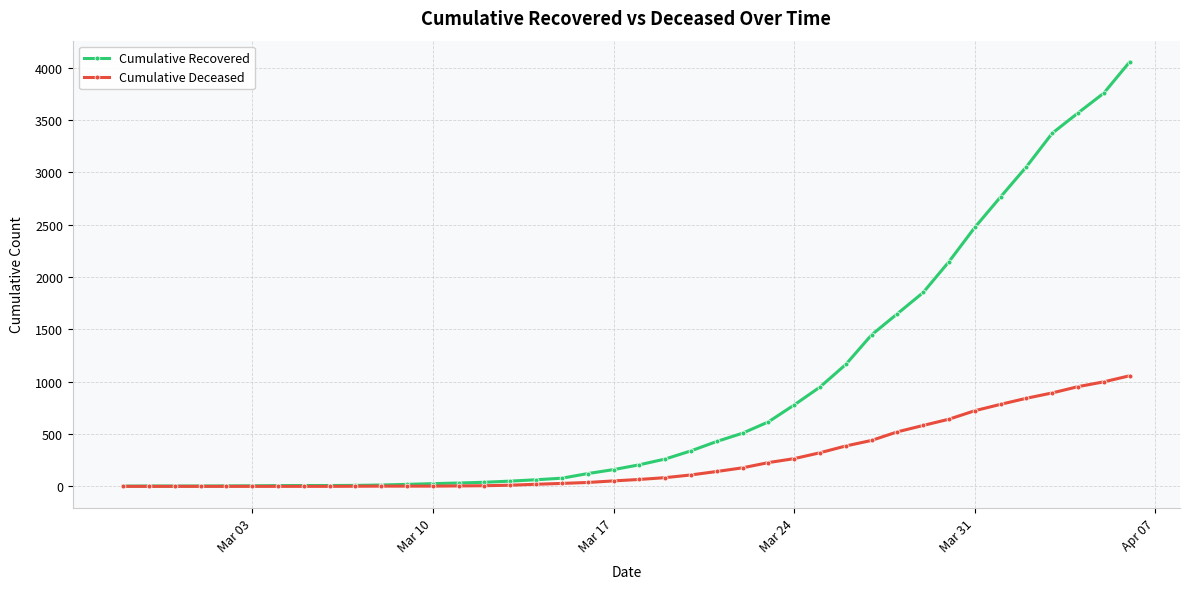

List the series in order of their peak value, lowest first.

Cumulative Deceased, Cumulative Recovered